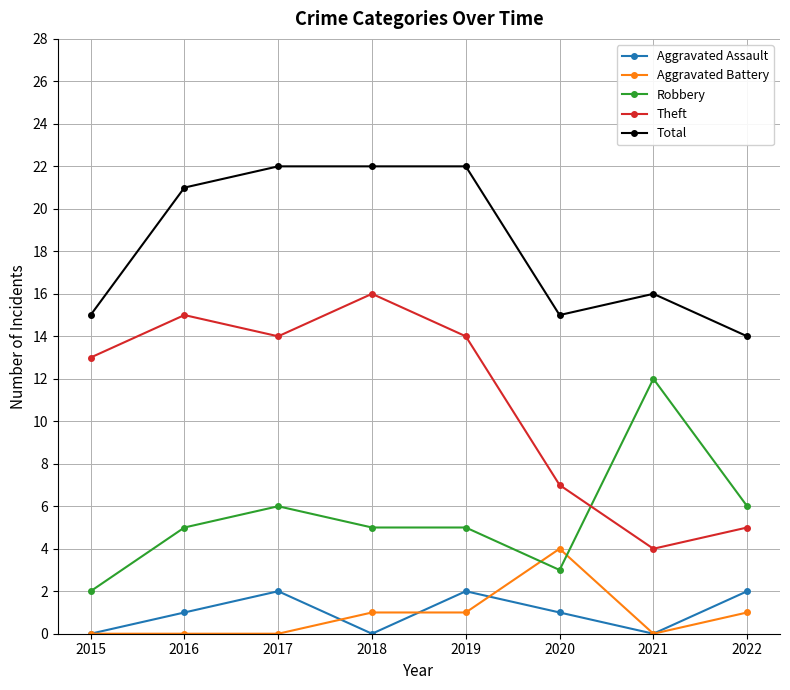

Which series has the largest range (max minus min)?

Theft